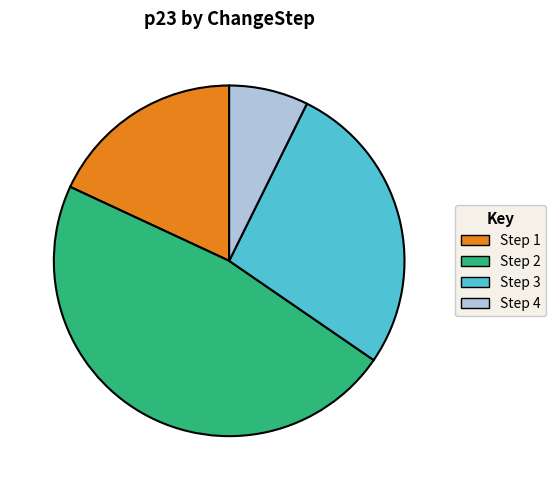

Which category has the biggest portion of the pie?

Step 2